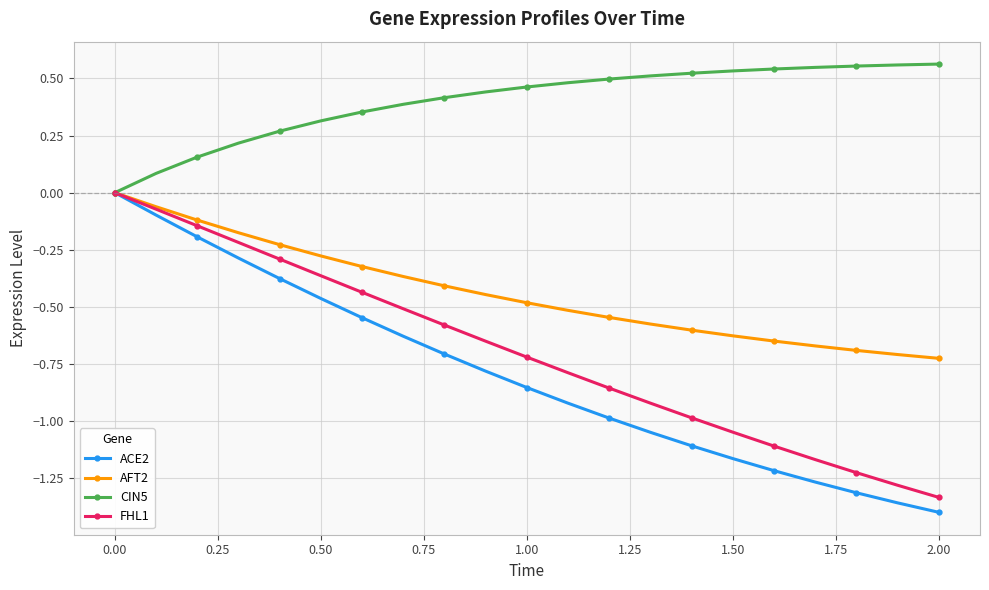

Which series has the largest total across all categories?

CIN5